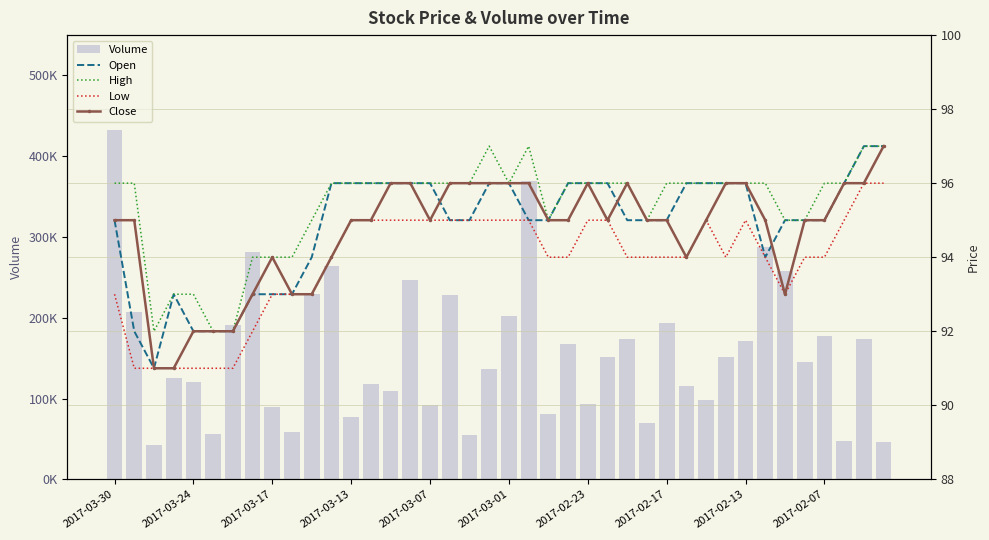

What position from the right is 15?

25